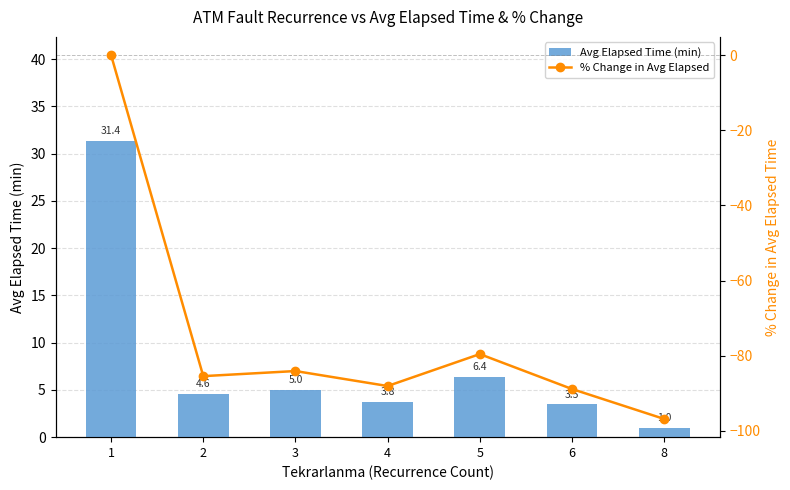

Reading right to left, transcribe all the data shown in this chart.

Avg Elapsed Time (min): 8=1.0	6=3.5	5=6.4	4=3.8	3=5.0	2=4.6	1=31.4
% Change in Avg Elapsed: 8=-96.8	6=-88.8	5=-79.5	4=-88.0	3=-84.1	2=-85.4	1=0.0